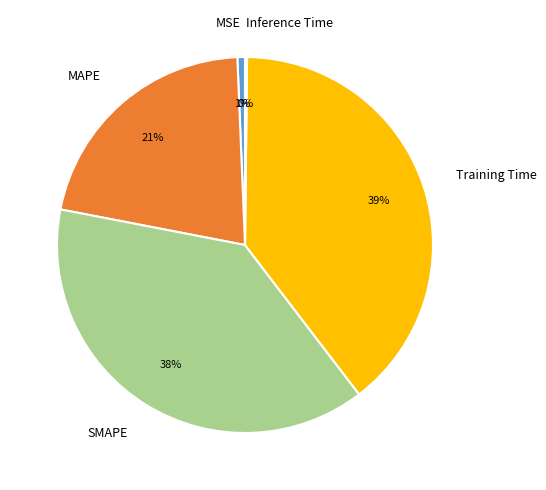

To the nearest percent, what is the difference between the largest and smallest slice percentages?

39%